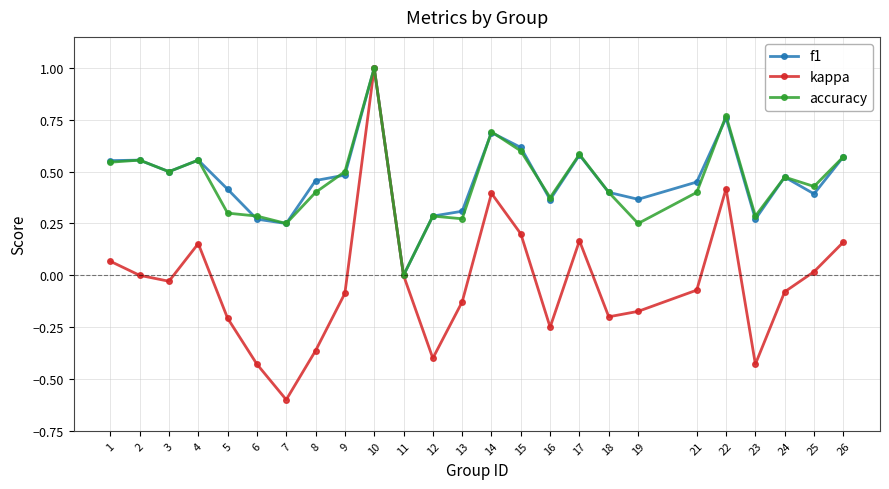

How many positive values does the accuracy series have?

24